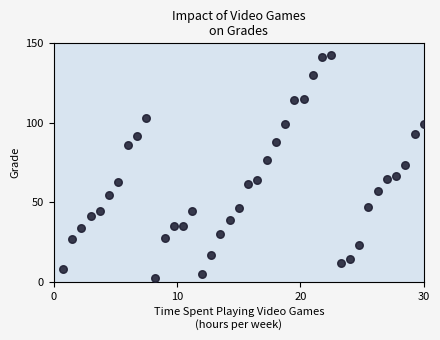

What is the range of X values (max minus min)?

29.2